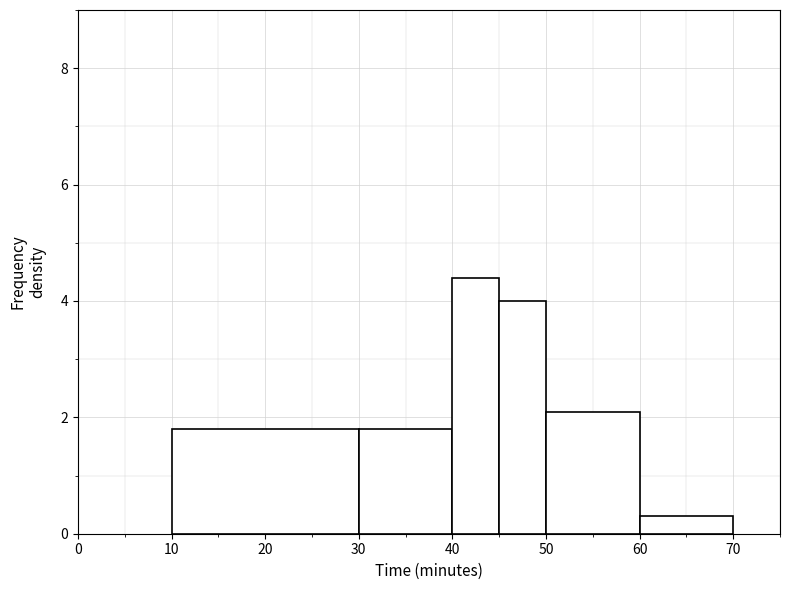

Reading left to right, list every bar in this chart as the range it spans on the x-axis followed by its height. The values are not printed on the chart, so give them approximately, as read against the axis.

10 to 30: 1.8
30 to 40: 1.8
40 to 45: 4.4
45 to 50: 4.0
50 to 60: 2.2
60 to 70: 0.4